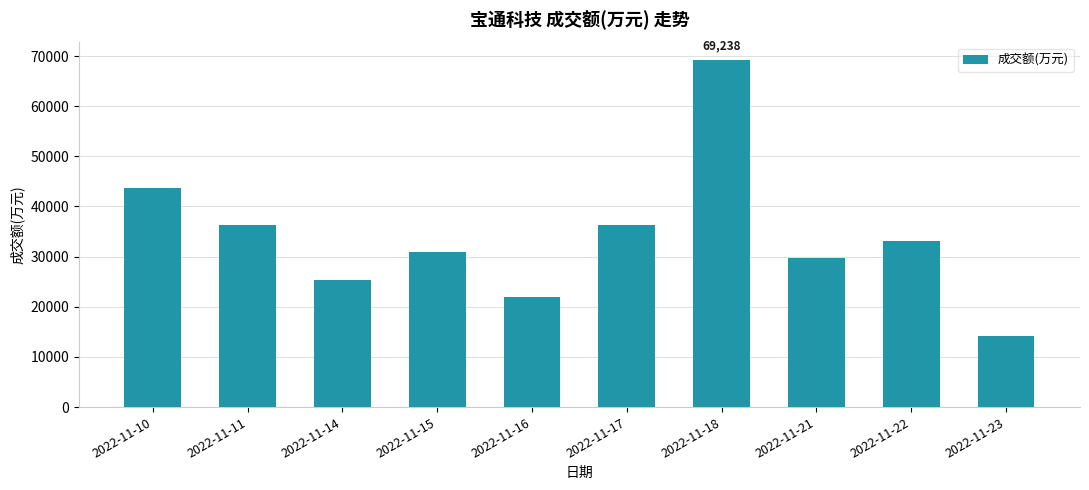

What is the smallest value displayed?

14133